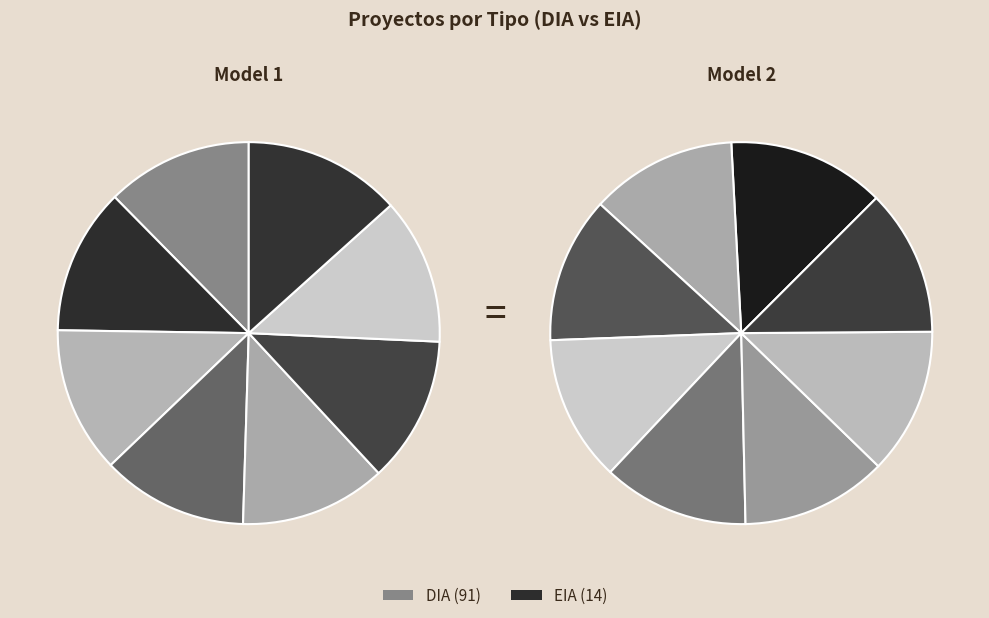

To the nearest percent, what percentage of the pie is DIA?

87%